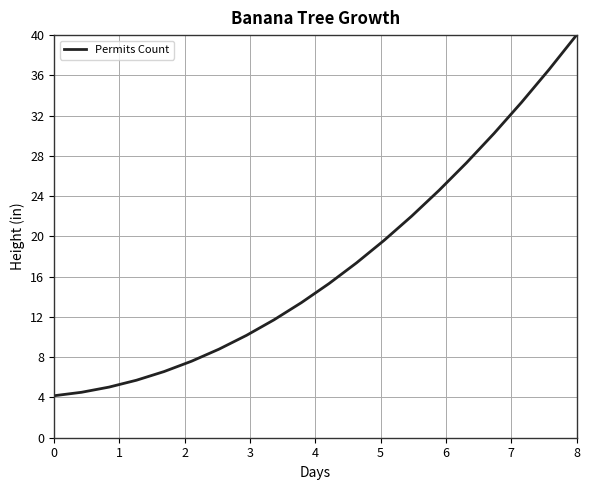

What is the maximum value shown in the chart?

40.0